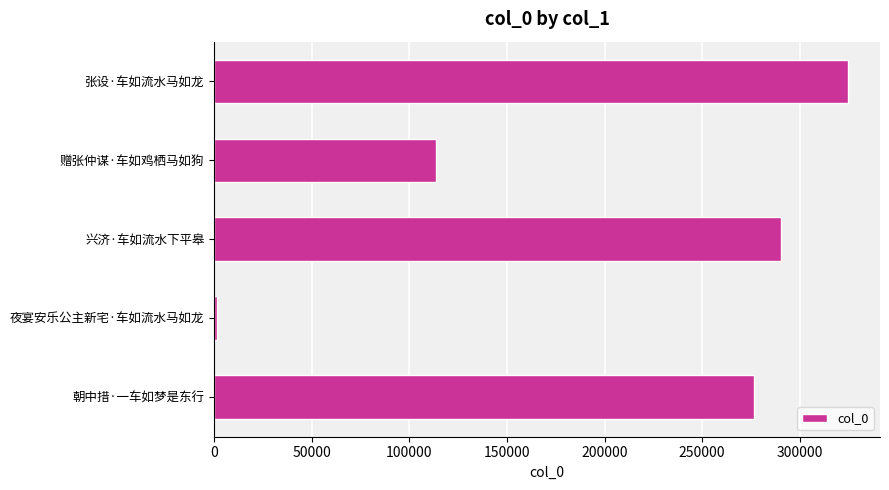

Reading bottom to top, transcribe all the data shown in this chart.

276828	1565	290255	113845	324894